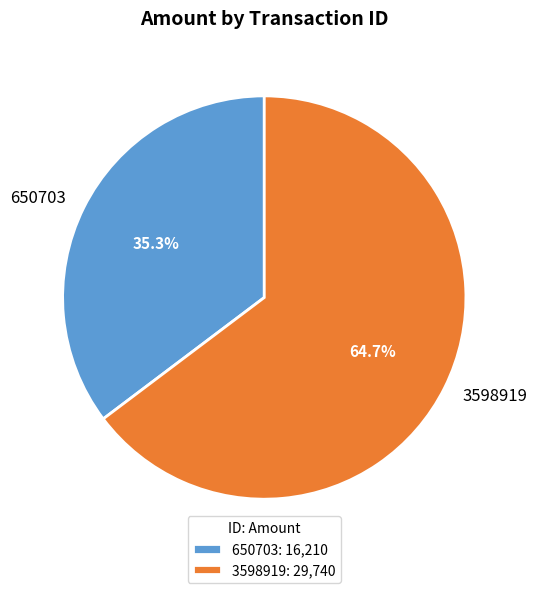

How many slices are in this pie chart?

2